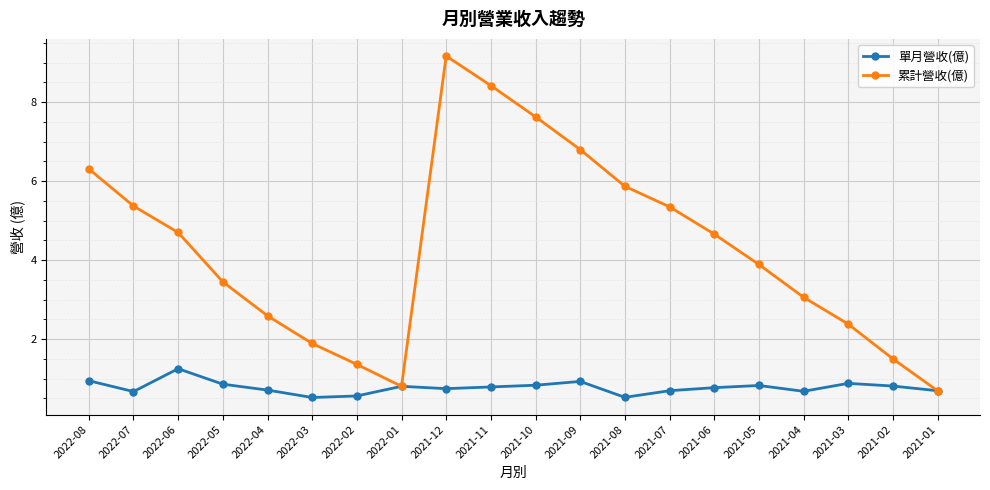

True or false: 累計營收(億) has a value of 1.4 at 2022-02.

True